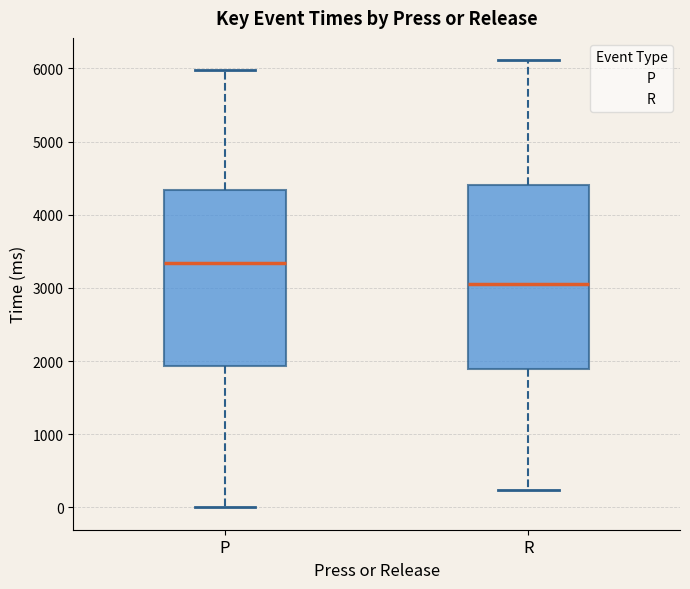

Comparing the boxes themselves (not the whiskers), which one is the tallest?

R